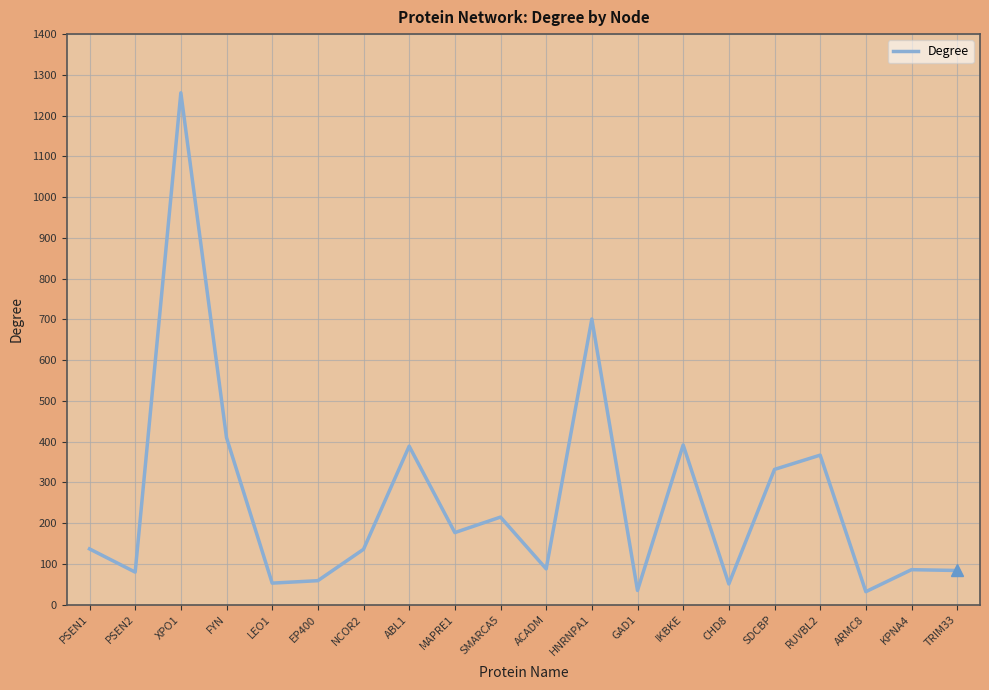

At which label is the value closest to 644?

HNRNPA1